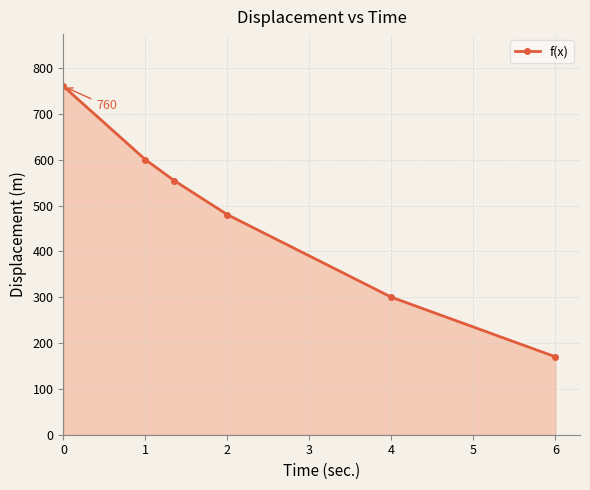

What is the value of the 6th point from the left?

170.0